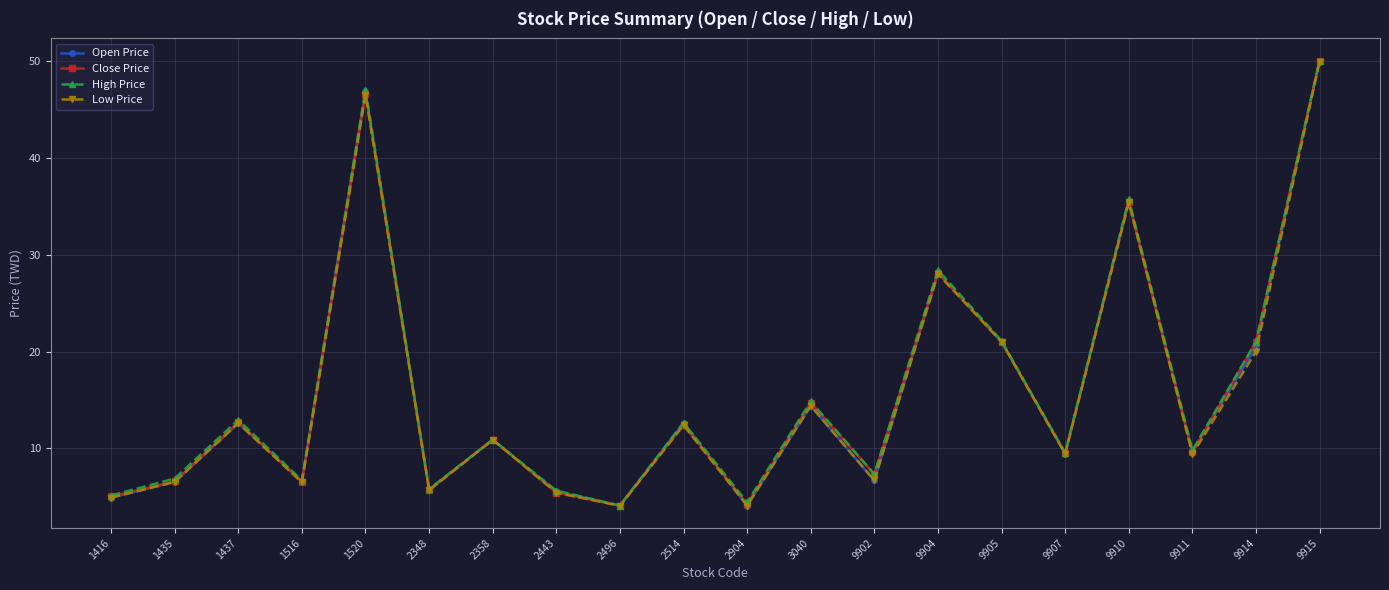

Where is High Price nearest to the value 27?

9904